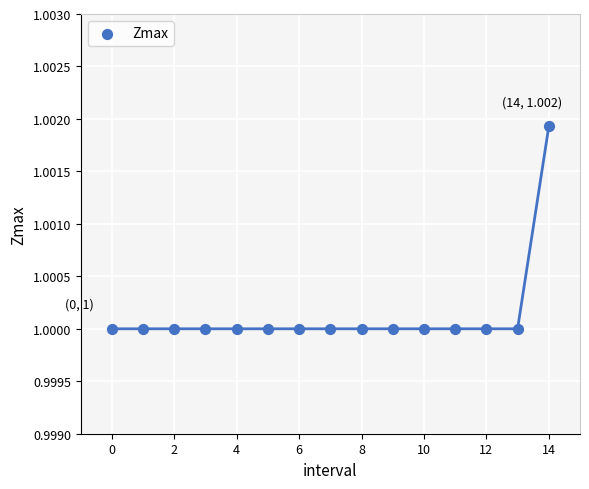

How many data points are displayed?

15